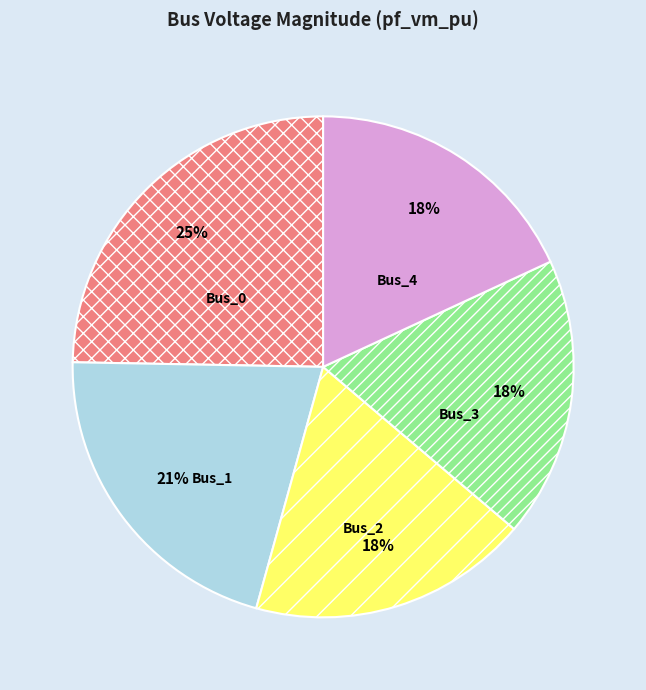

Which slice is the largest?

Bus_0